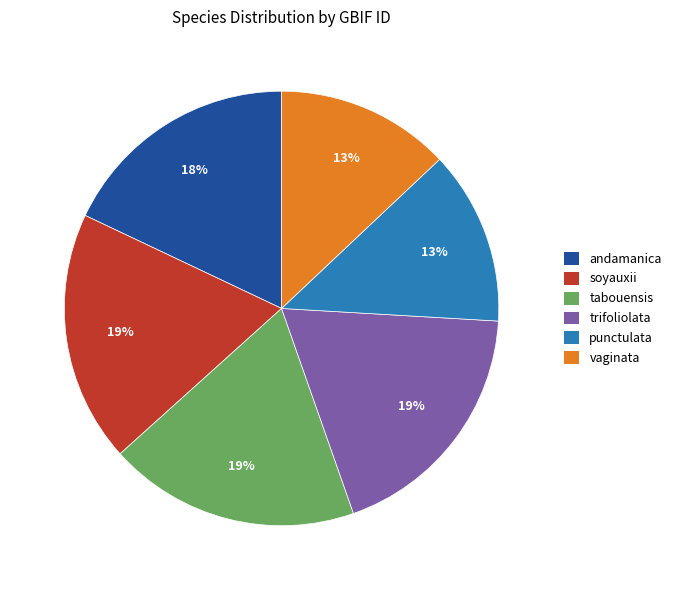

How many slices are in this pie chart?

6